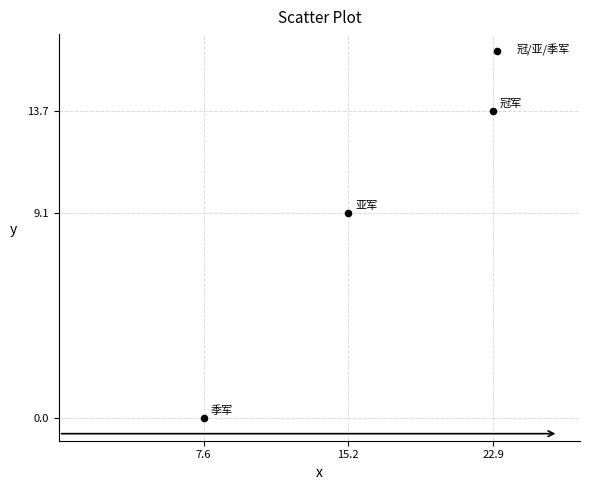

What is the average X value?

15.2